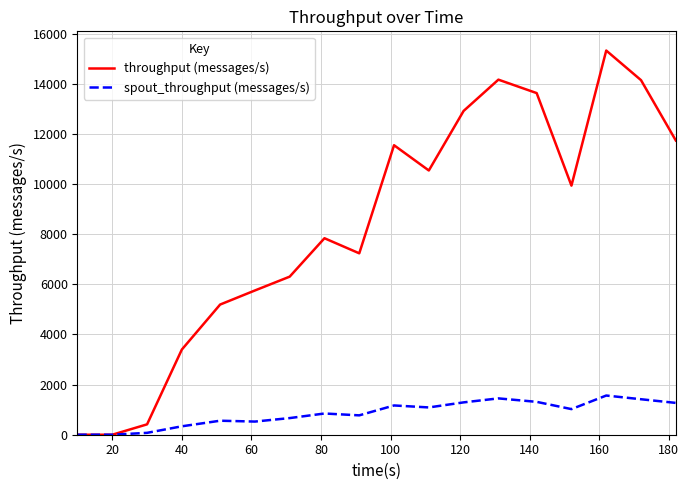

Which series has the largest total across all categories?

throughput (messages/s)